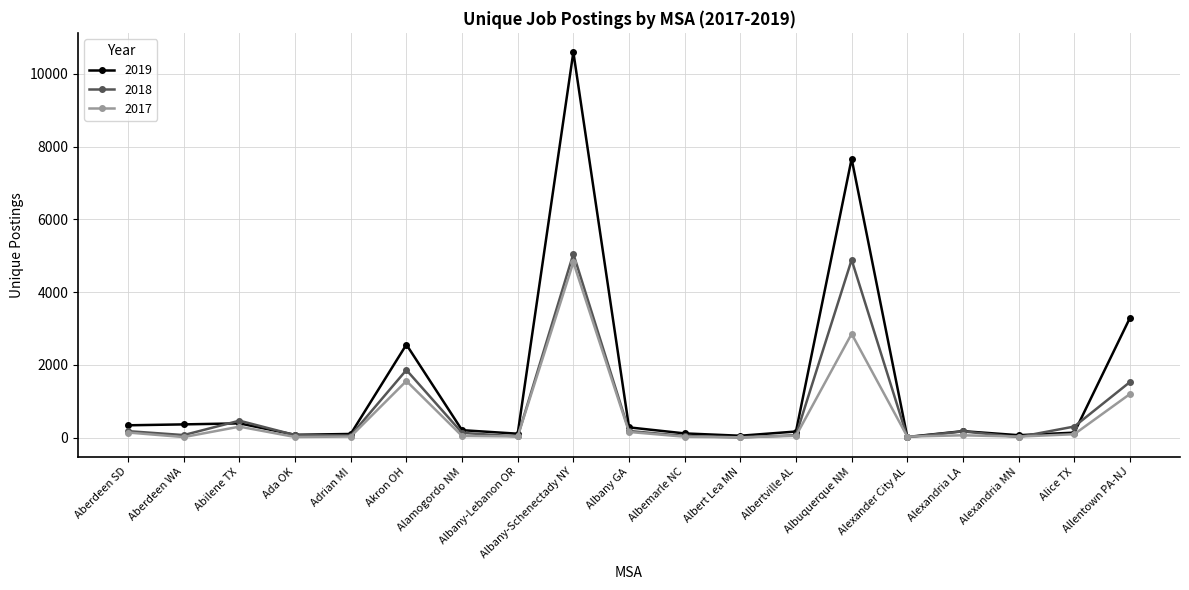

At which category is the sum across all series the highest?

Albany-Schenectady NY